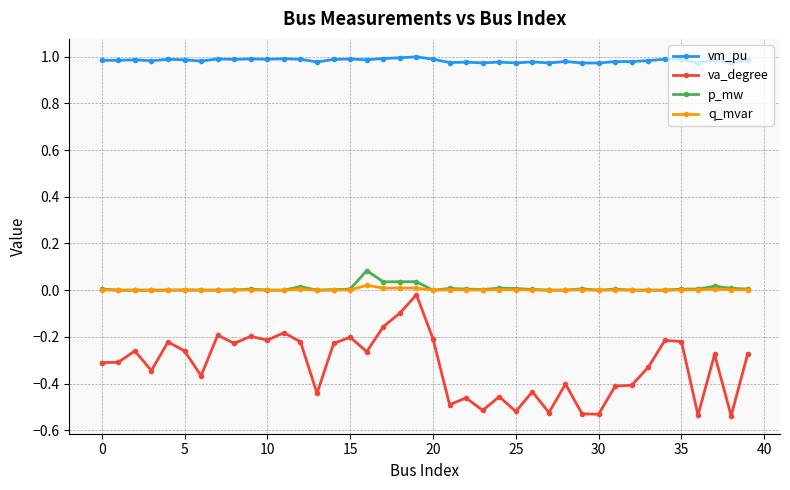

True or false: p_mw has more than 2 interior local peaks.

True